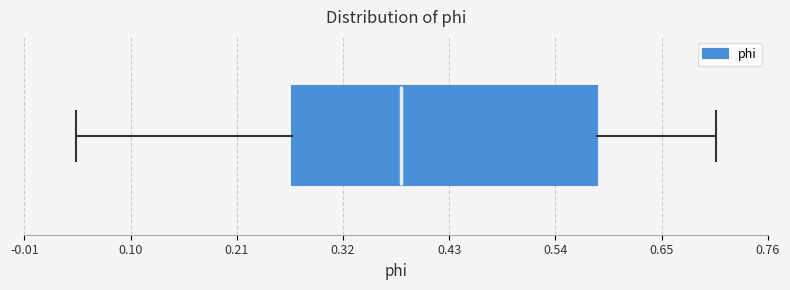

Read this box plot against the x-axis: the position of the median line, the range covered by the box, and the ends of both whiskers. The values are not printed on the chart, so give them approximately, as read against the axis.

median 0.38, box 0.26 to 0.58, whiskers 0.04 to 0.70